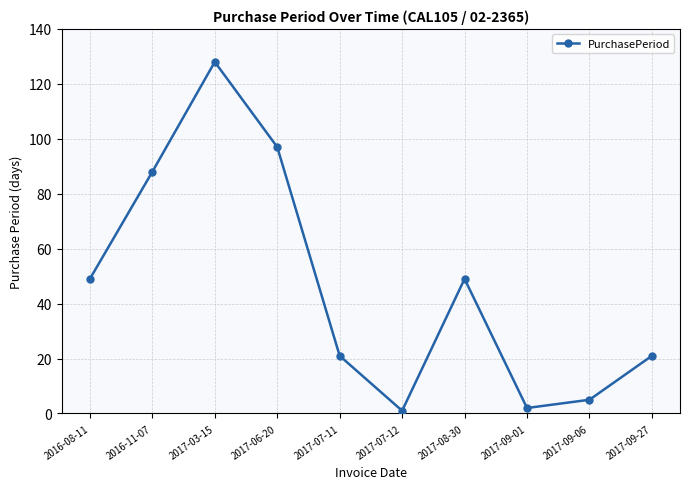

How many points are higher than both their immediate neighbors (excluding endpoints)?

2